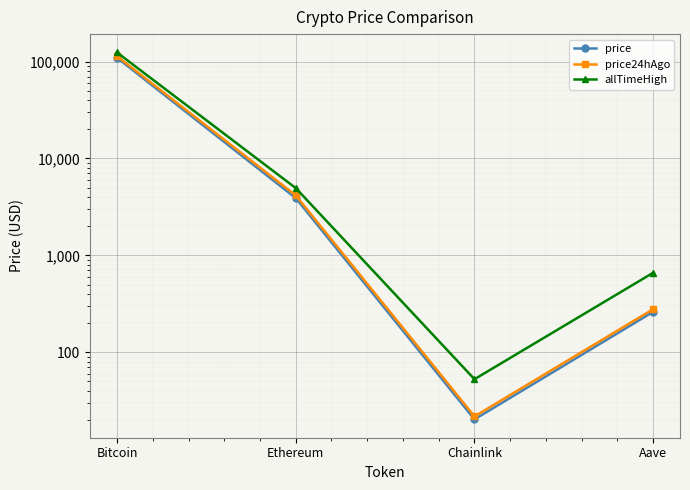

List the labels in order of price value, largest first.

Bitcoin, Ethereum, Aave, Chainlink